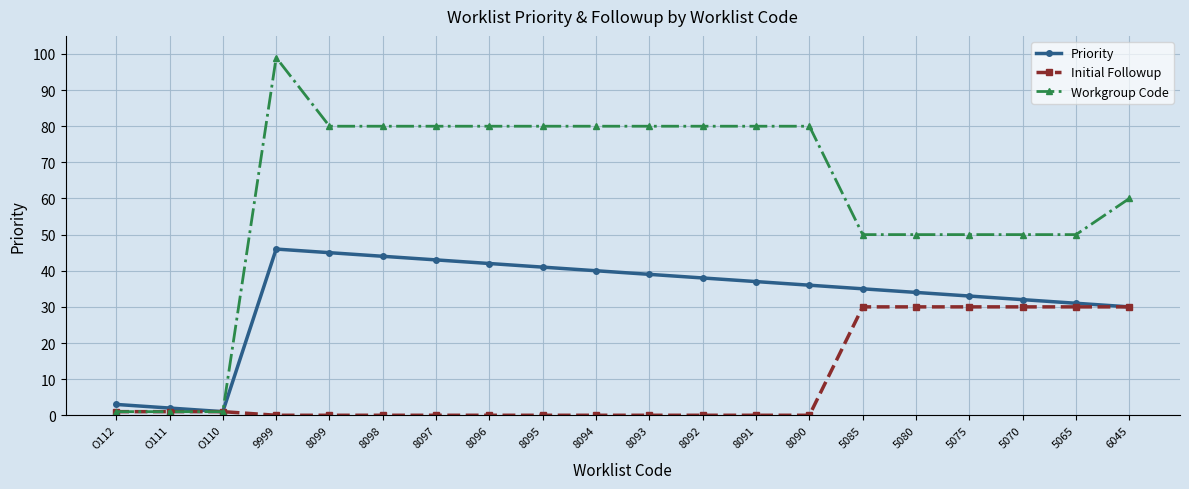

Which category has the highest value in the Workgroup Code series?

9999